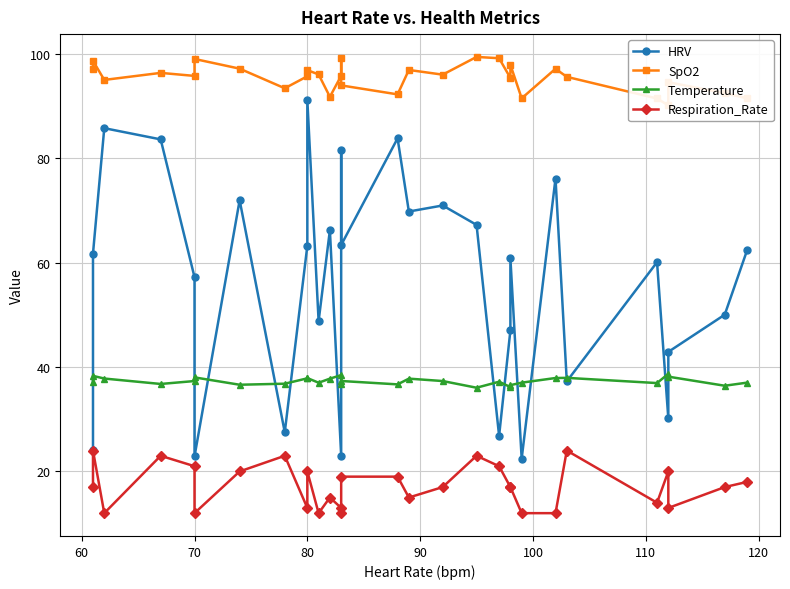

After their last crossing, which series has the higher values: Temperature or HRV?

HRV